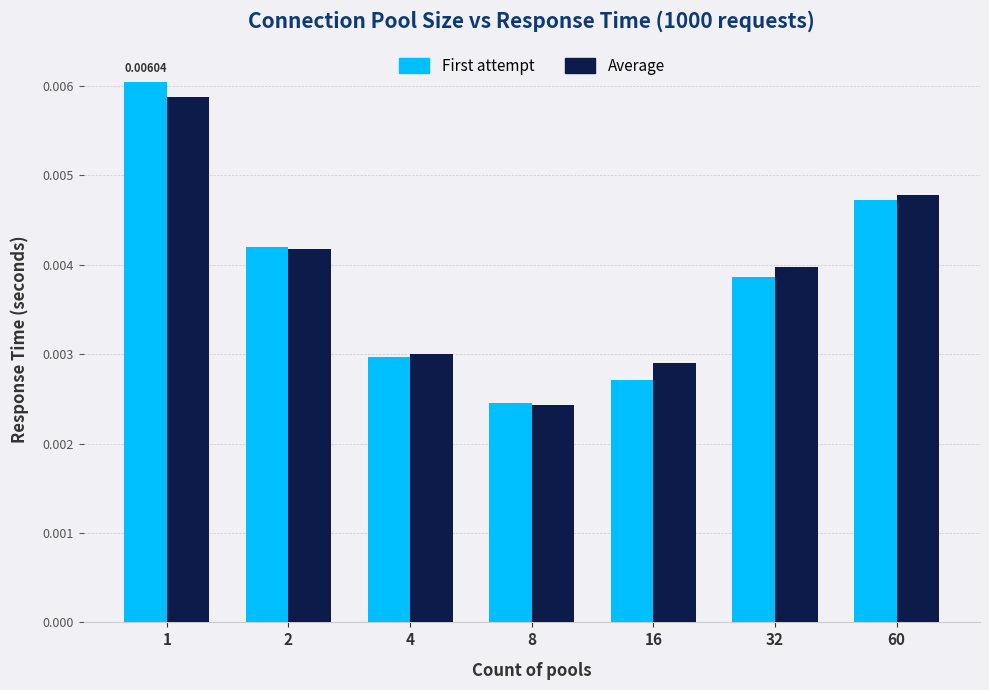

At how many categories does at least one series exceed 0?

7